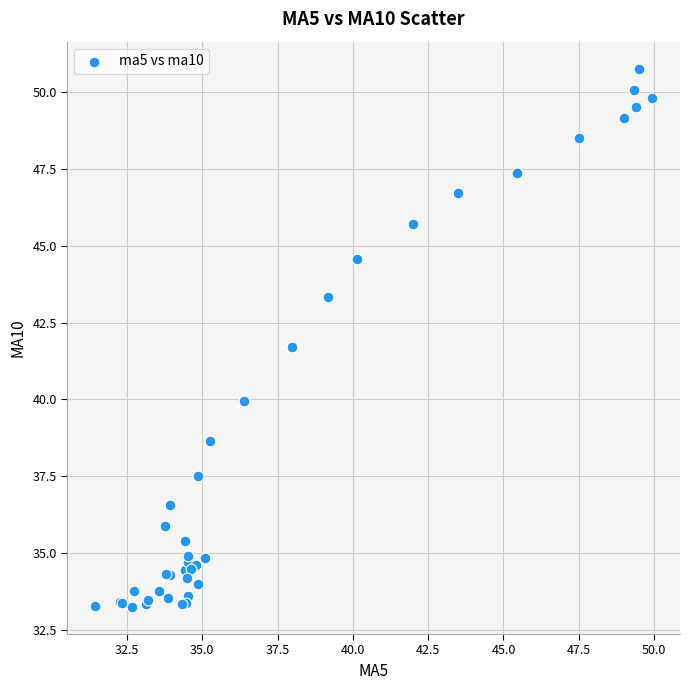

What Y value in the scatter plot is closest to 42?

41.7